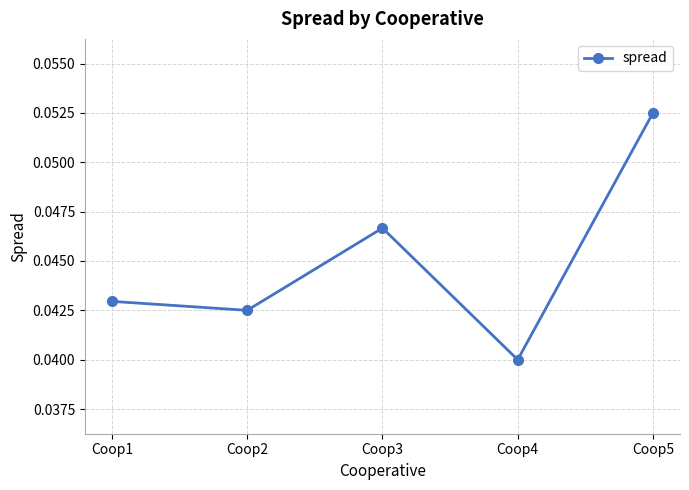

Which has a higher value, Coop4 or Coop3?

Coop3